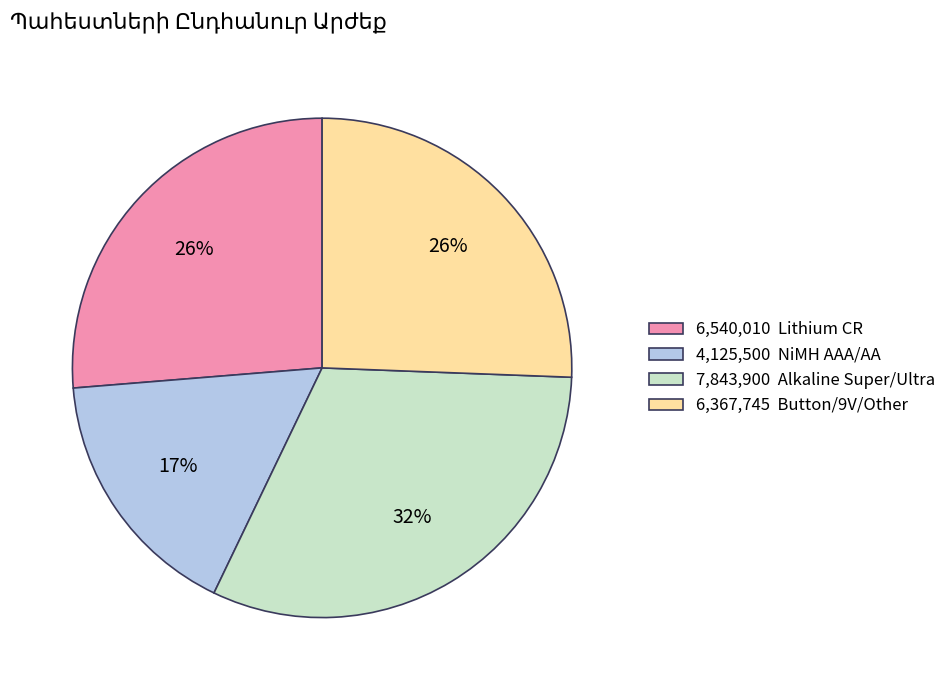

What is the ratio of the value at 6,367,745 Button/9V/Other to the value at 4,125,500 NiMH AAA/AA?

1.5